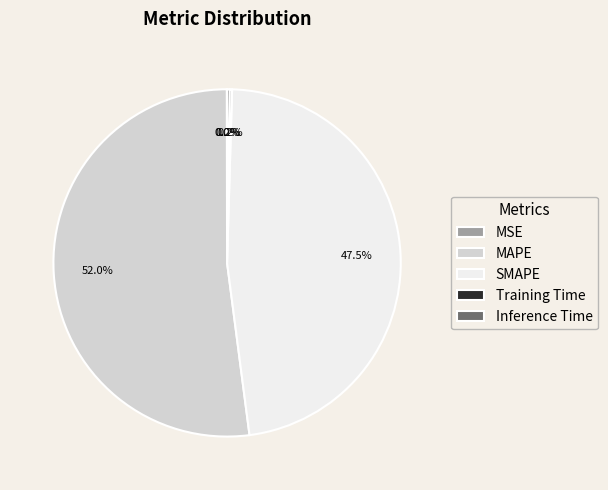

Which category accounts for the majority?

MAPE